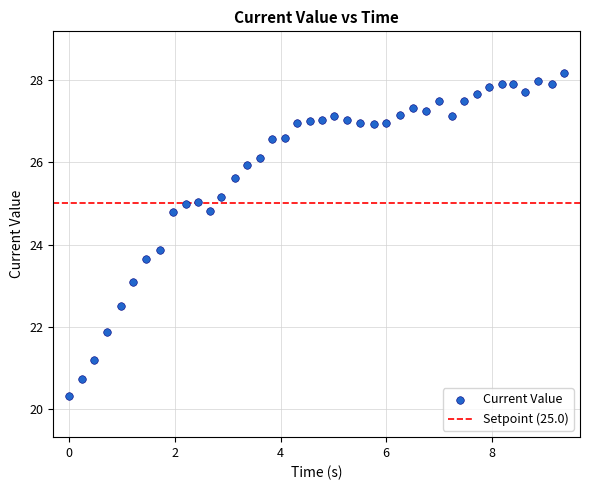

What Y value in the scatter plot is closest to 24?

23.9